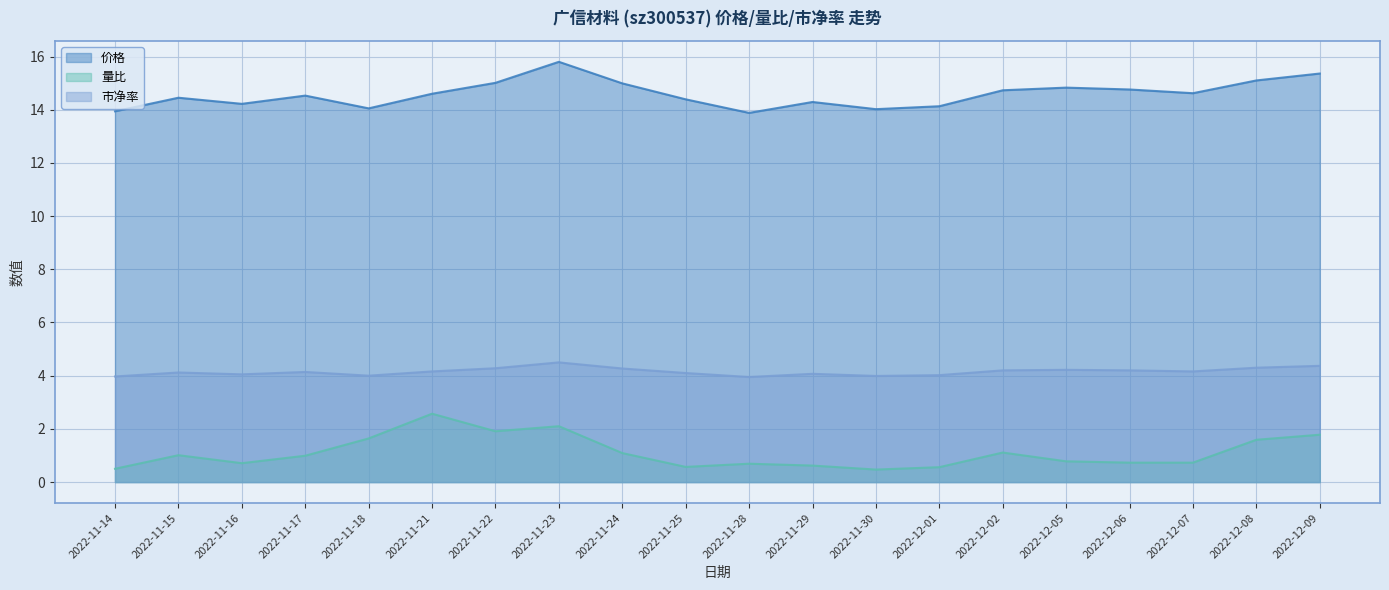

At which category does 量比 reach its first local peak?

2022-11-15